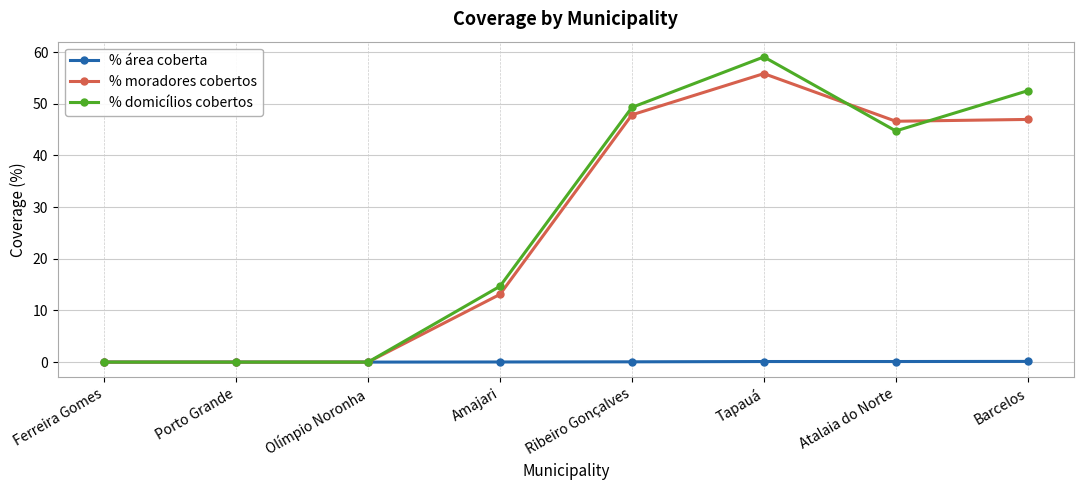

True or false: % moradores cobertos has more than 0 interior local peaks.

True